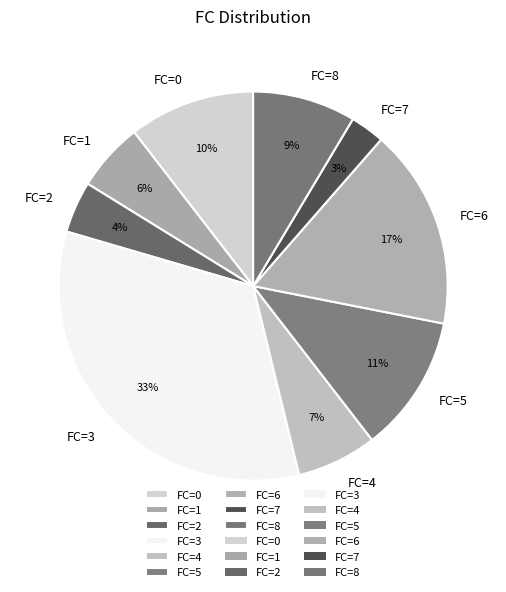

Count the number of slices in the pie.

9